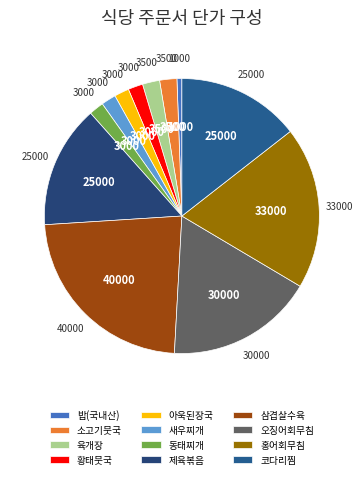

Rank the categories by value from lowest to highest.

밥(국내산), 황태뭇국, 아욱된장국, 새우찌개, 동태찌개, 소고기뭇국, 육개장, 제육볶음, 코다리찜, 오징어회무침, 홍어회무침, 삼겹살수육